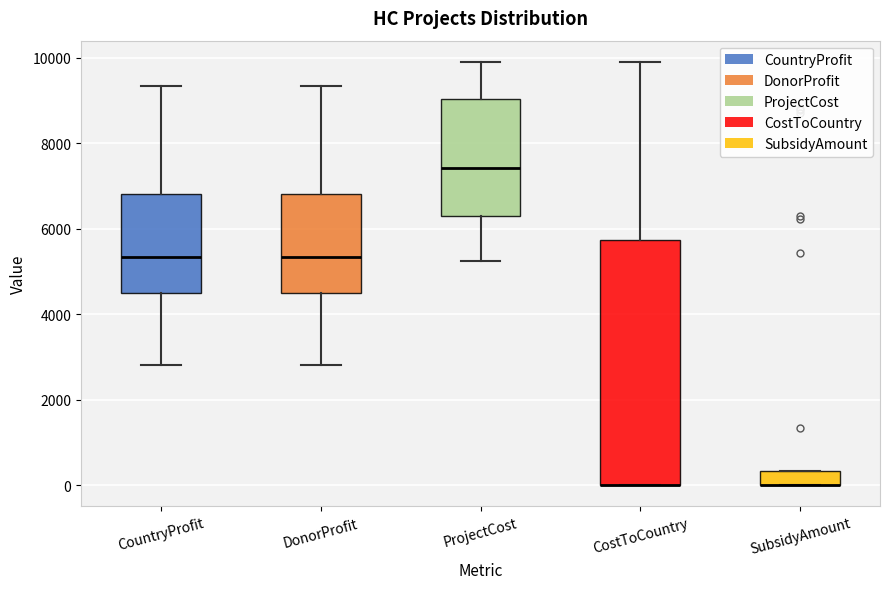

Reading left to right, transcribe this box plot: for each box, give where its median line is, the range the box spans, and where its two whiskers end, as read against the y-axis. The values are not printed on the chart, so give them approximately, as read against the axis.

CountryProfit: median 5400, box 4600 to 6800, whiskers 2800 to 9400
DonorProfit: median 5400, box 4600 to 6800, whiskers 2800 to 9400
ProjectCost: median 7400, box 6200 to 9000, whiskers 5200 to 10000
CostToCountry: median 0 (drawn on the box's lower edge), box 0 to 5800, whiskers 0 to 10000
SubsidyAmount: median 0 (drawn on the box's lower edge), box 0 to 400, whiskers 0 to 400